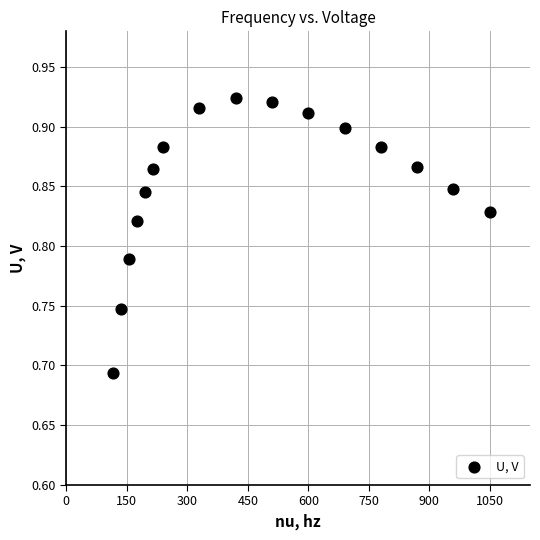

What is the range of X values (max minus min)?

935.0